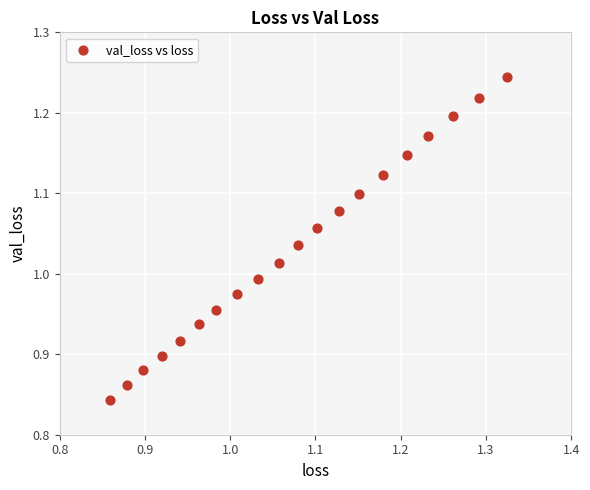

What is the range of Y values (max minus min)?

0.4